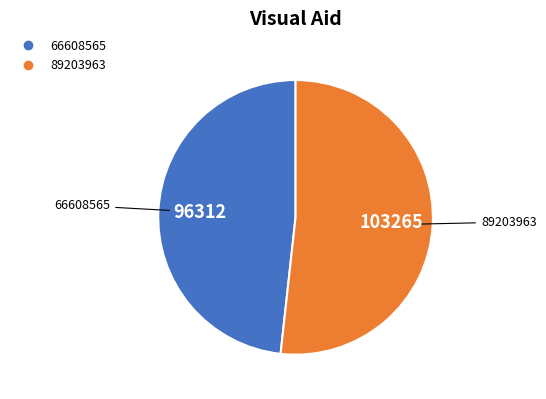

Is it true that 66608565 is 60% of the pie?

False